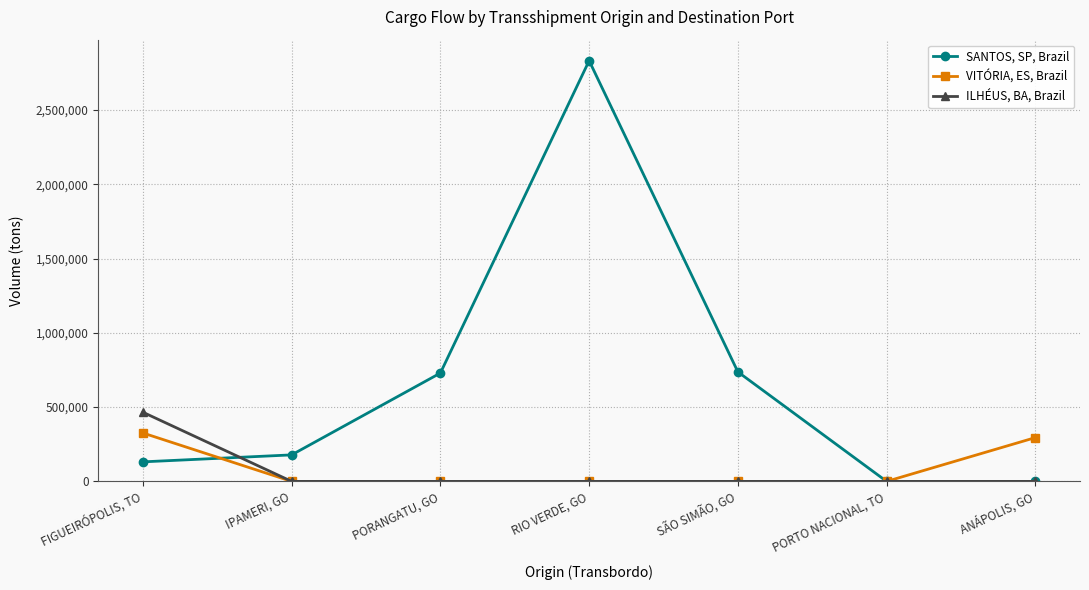

At which category is the sum across all series the highest?

RIO VERDE, GO